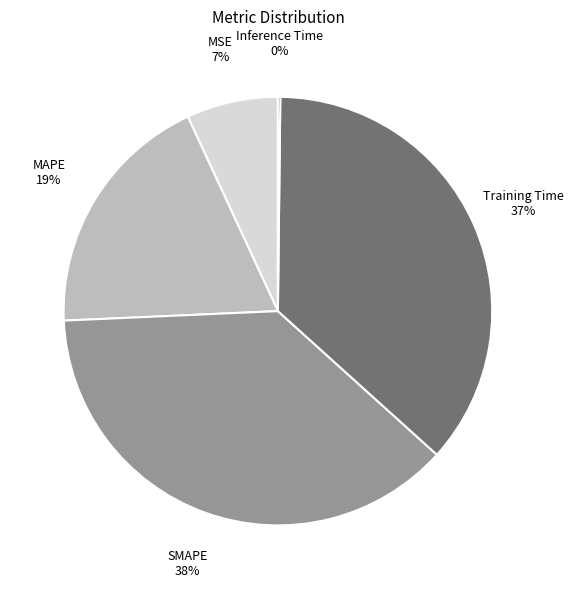

To the nearest percent, what is the average slice percentage?

20%